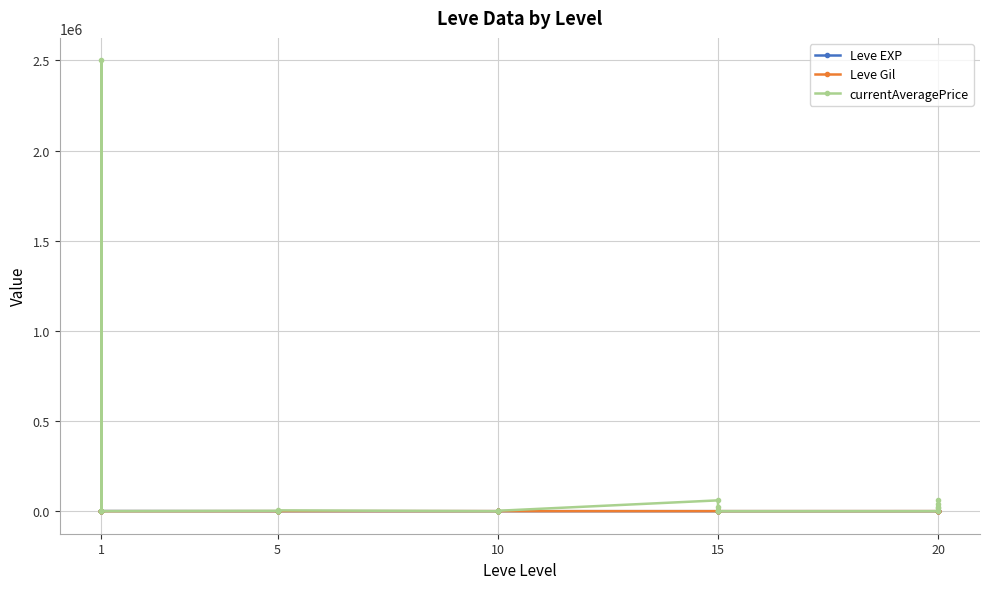

At 10, list the series in order from smallest to largest.

currentAveragePrice, Leve EXP, Leve Gil